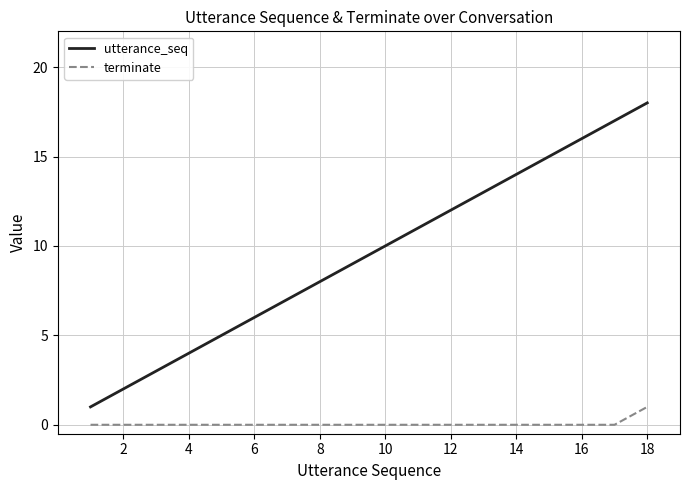

List the series in order of their overall mean, lowest first.

terminate, utterance_seq